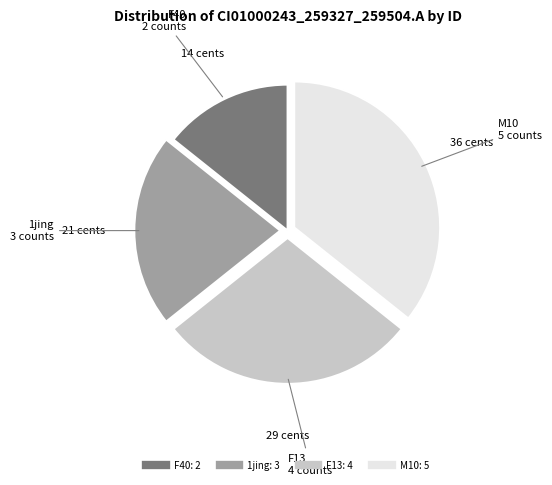

Is there any slice that represents more than half of the pie?

No